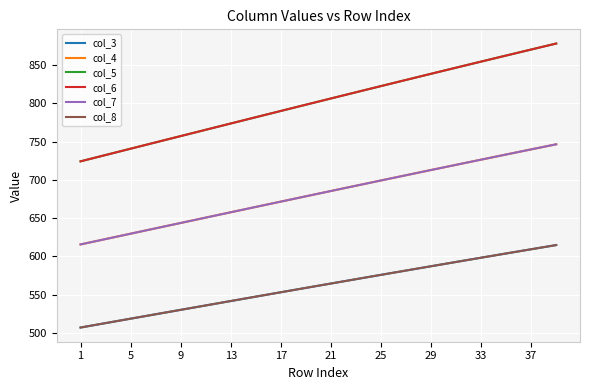

Does the chart display data point markers on the line(s)?

No